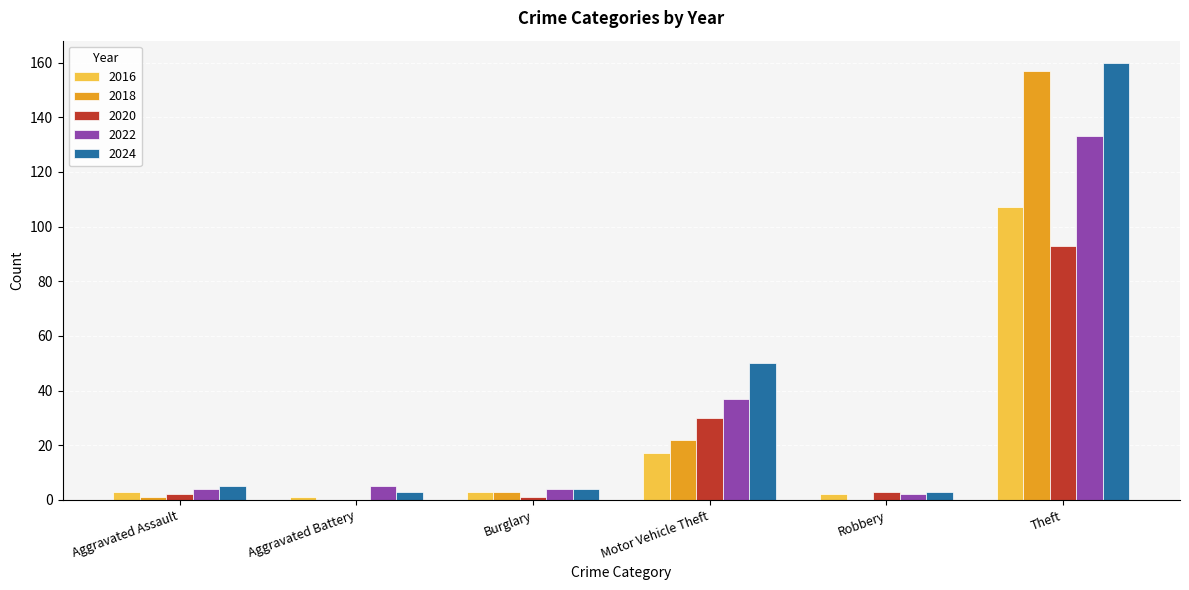

What is the sum of the 2018 values at Burglary and Robbery?

3